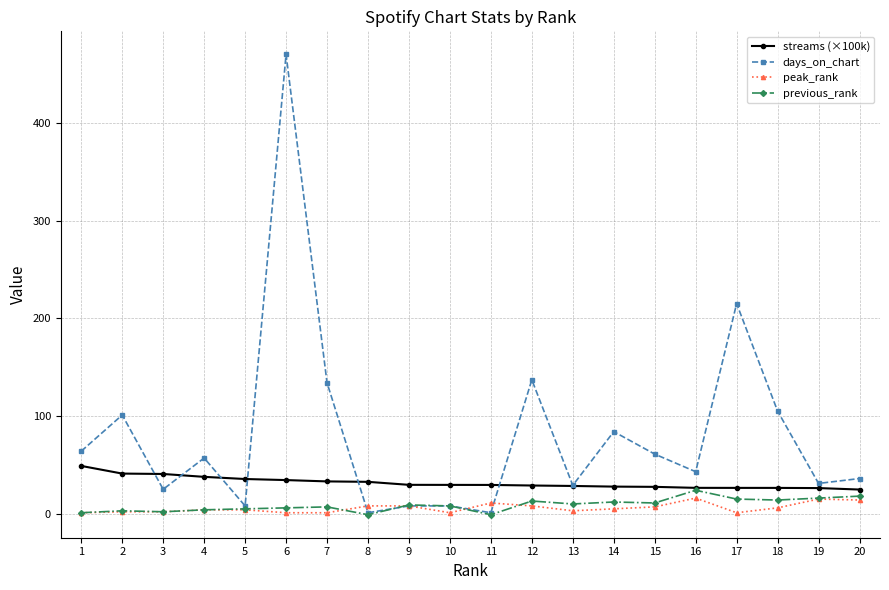

Which series has the widest spread of values?

days_on_chart